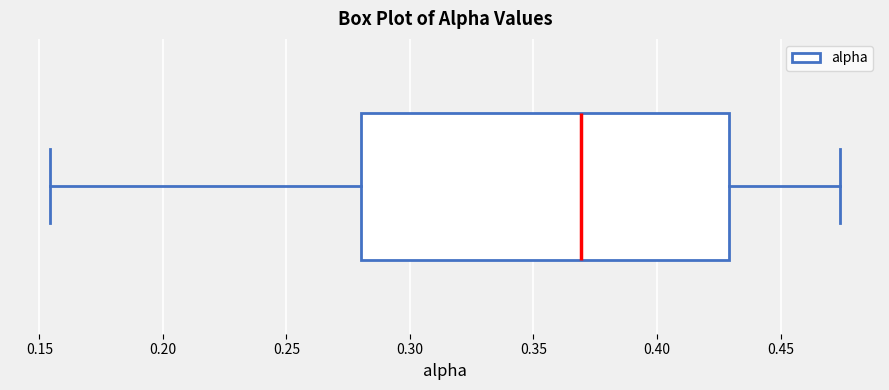

Where does the median line of the box sit on the x-axis? The values are not printed on the chart, so give them approximately, as read against the axis.

0.370